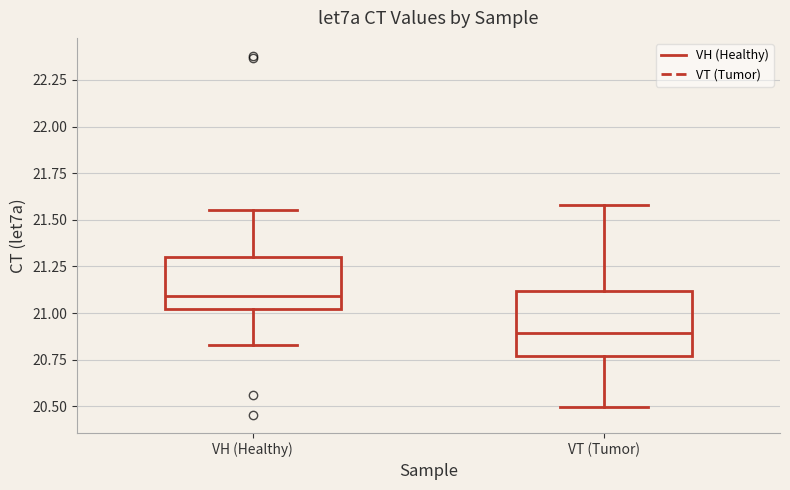

Which box has the highest median line?

VH (Healthy)